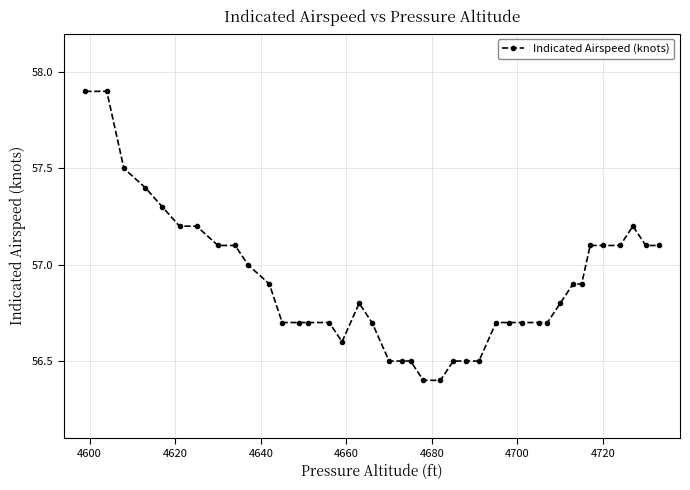

What is the minimum value shown in the chart?

56.4